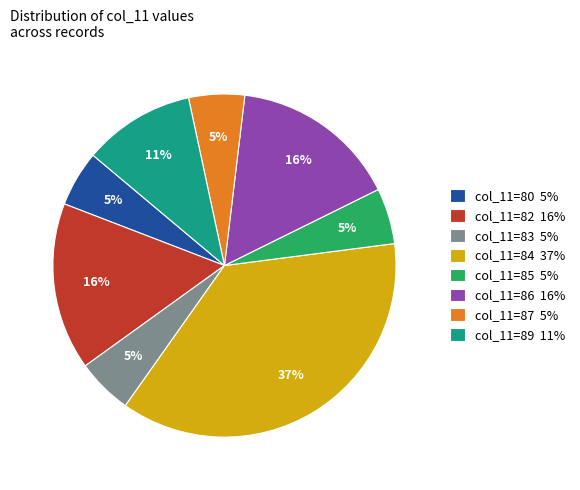

Approximately how many times larger is the value at col_11=86 16% compared to col_11=84 37%?

0.4